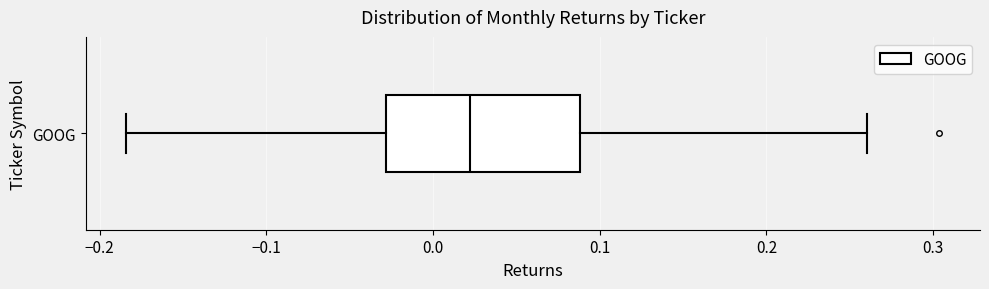

Read this box plot against the x-axis: the position of the median line, the range covered by the box, and the ends of both whiskers. The values are not printed on the chart, so give them approximately, as read against the axis.

median 0.02, box -0.03 to 0.09, whiskers -0.18 to 0.26